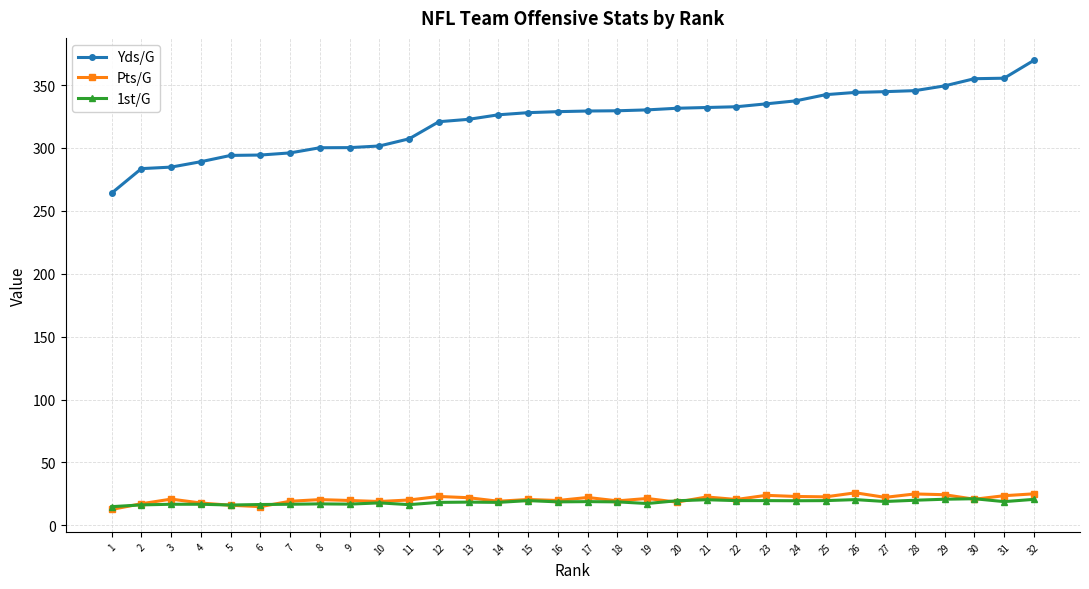

The Pts/G series shows 19.4 at 18. True or false?

True